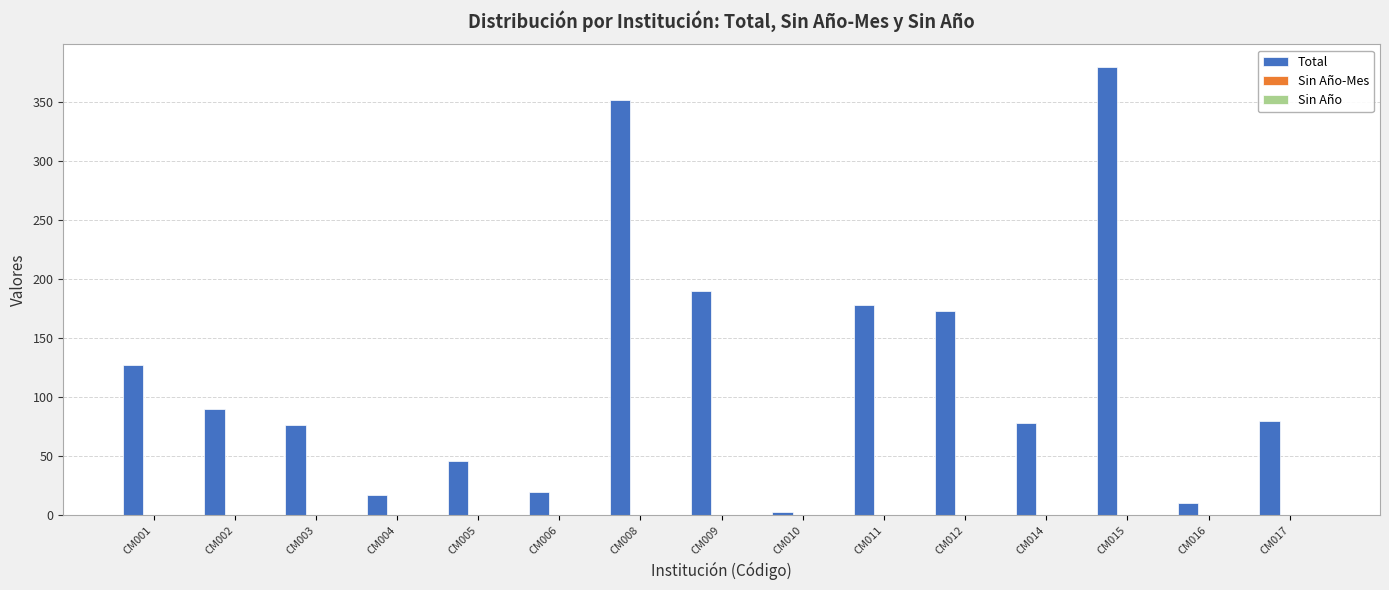

True or false: the data shows 54 at CM017.

False